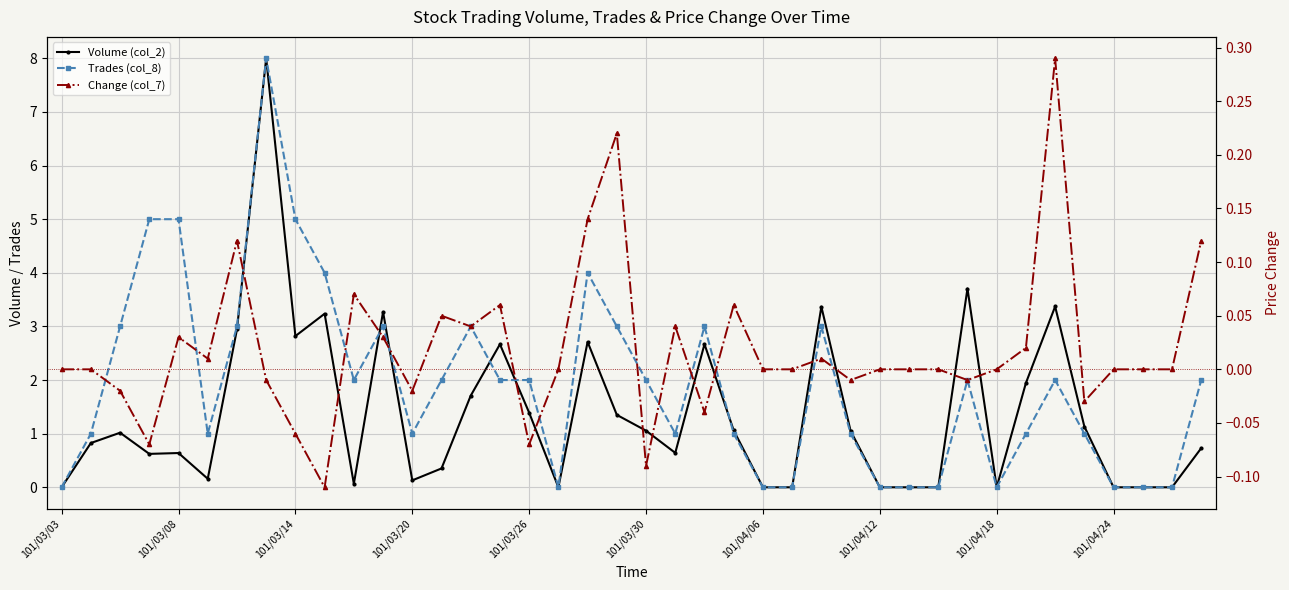

Is it true that Trades (col_8) equals 1.5 at 22?

False